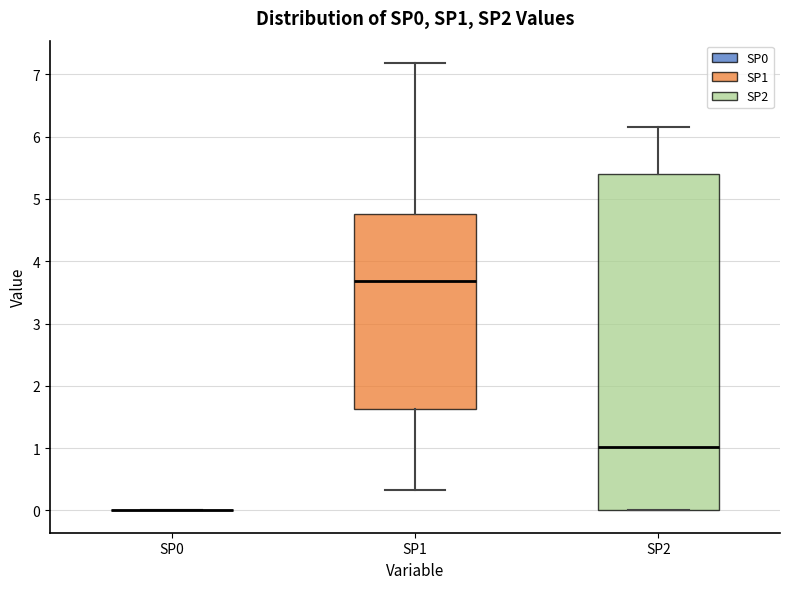

Reading left to right, transcribe this box plot: for each box, give where its median line is, the range the box spans, and where its two whiskers end, as read against the y-axis. The values are not printed on the chart, so give them approximately, as read against the axis.

SP0: box collapsed to a line at 0.0, whiskers 0.0 to 0.0
SP1: median 3.7, box 1.6 to 4.8, whiskers 0.3 to 7.2
SP2: median 1.0, box 0.0 to 5.4, whiskers 0.0 to 6.1